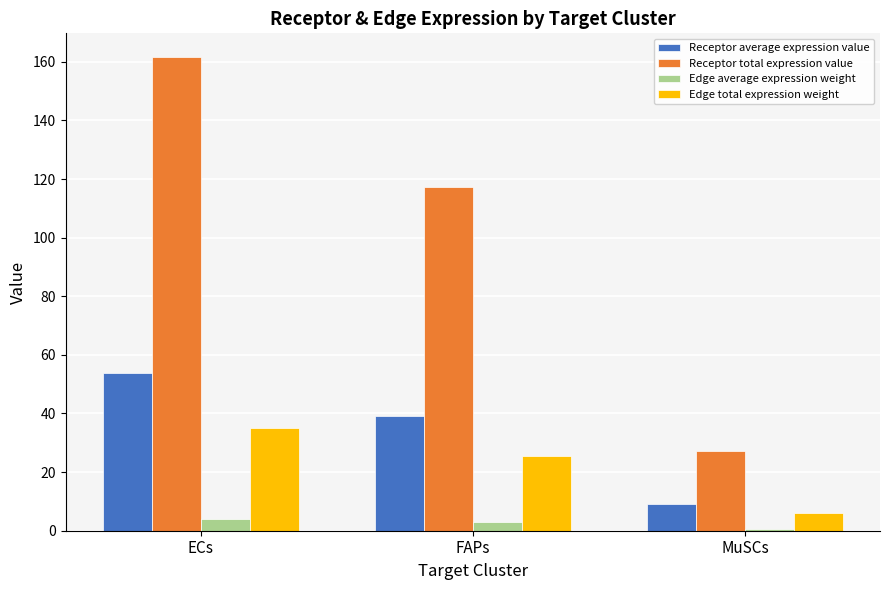

Which category has the highest value across all series?

ECs